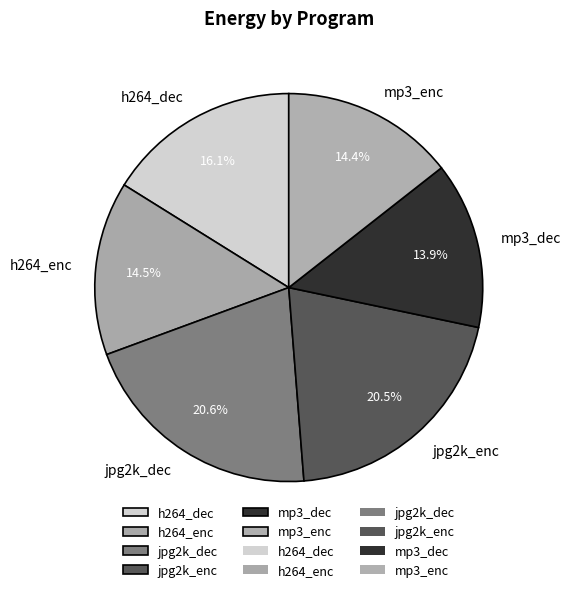

Does jpg2k_enc account for over 50% of the chart?

No